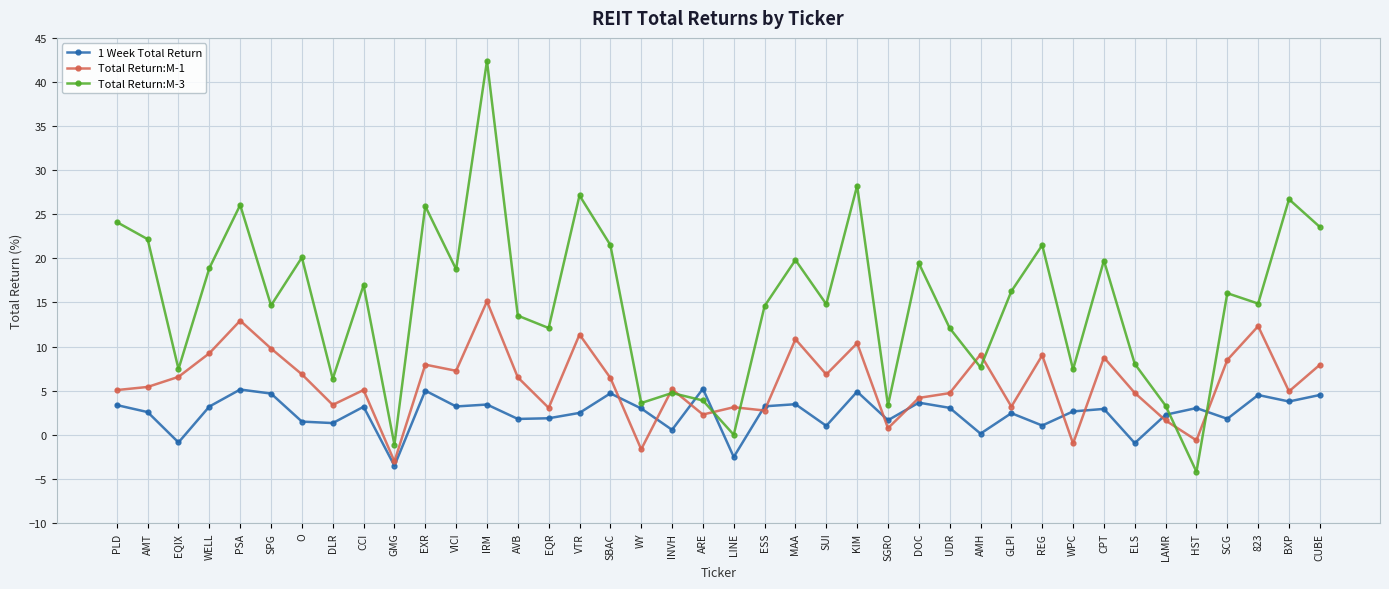

What is the label of the 28th point from the right?

IRM